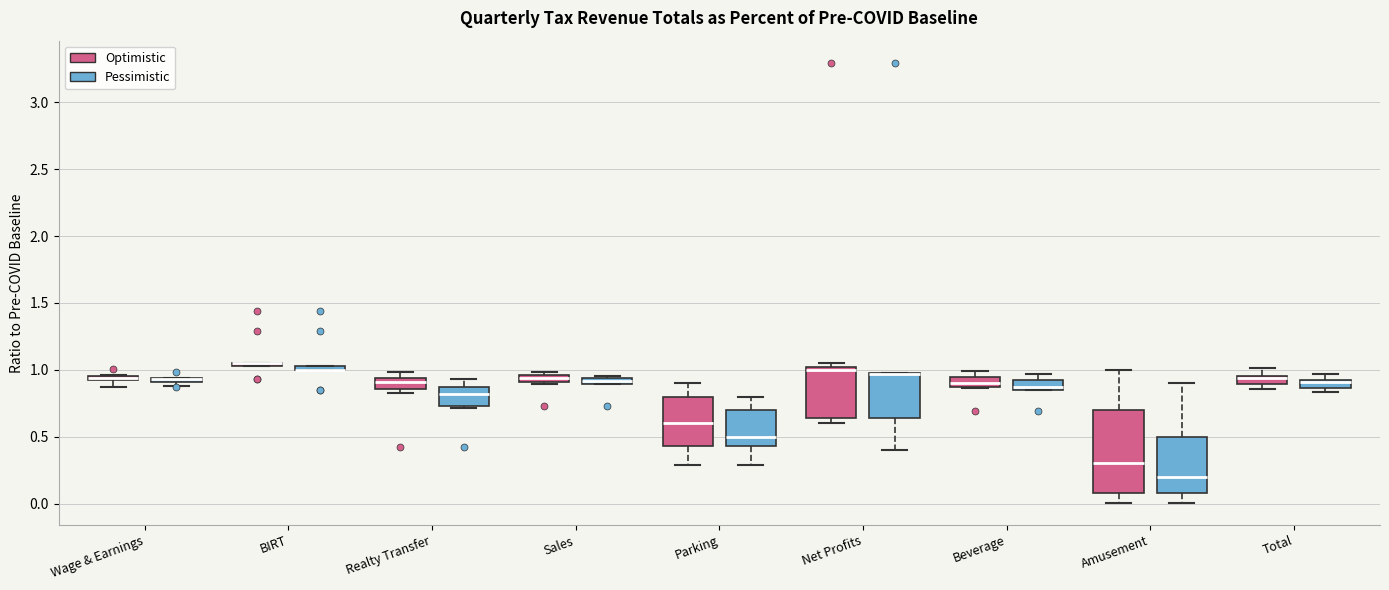

Which box is the tallest, from its lower edge to its upper edge?

Amusement (Optimistic)